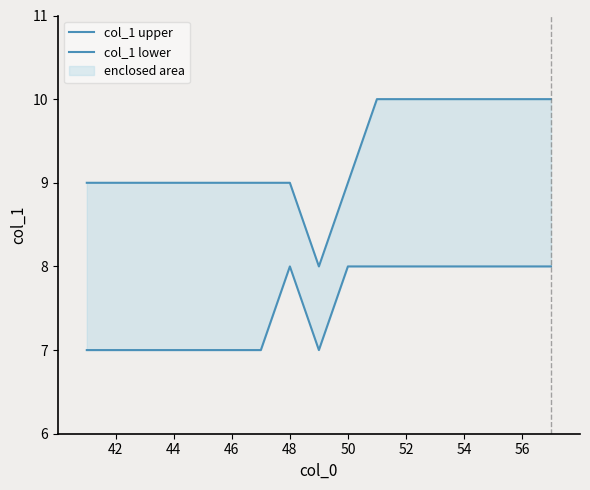

Which series has the widest spread of values?

col_1 upper